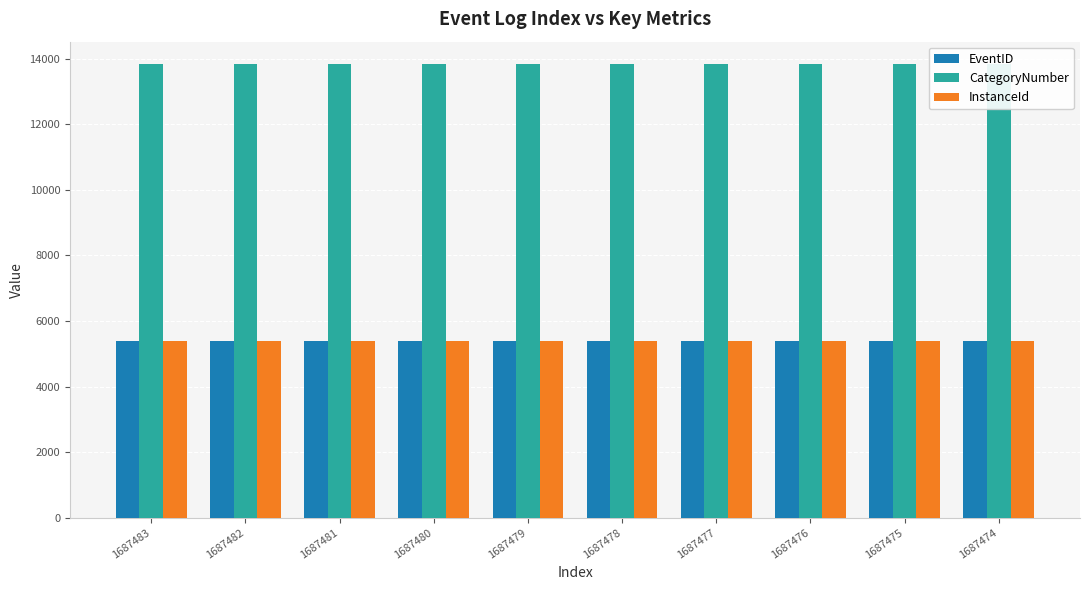

What is the sum of all InstanceId values?

53790